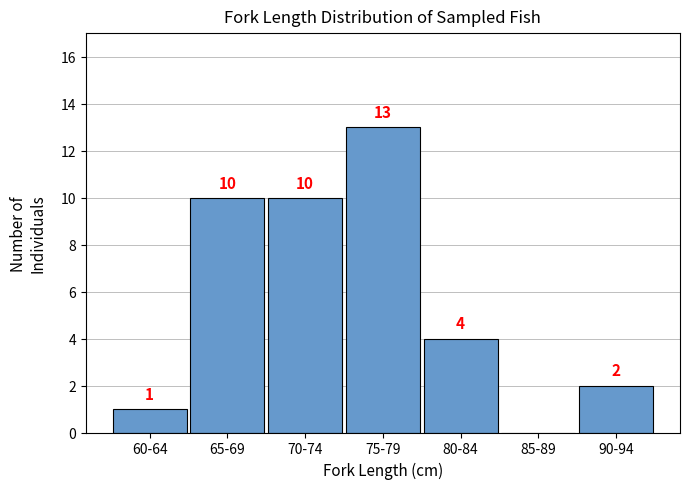

Reading right to left, list all the values displayed in this chart.

90-94=2	85-89=0	80-84=4	75-79=13	70-74=10	65-69=10	60-64=1